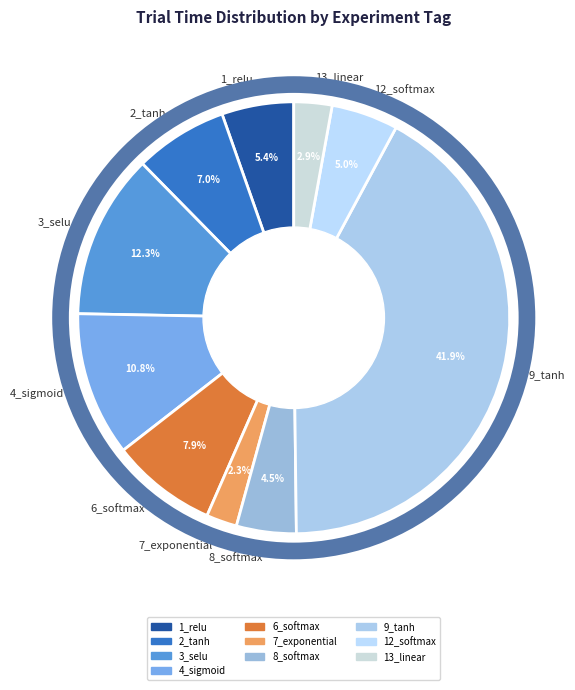

What percentage do 4_sigmoid and 7_exponential together represent?

13.1%